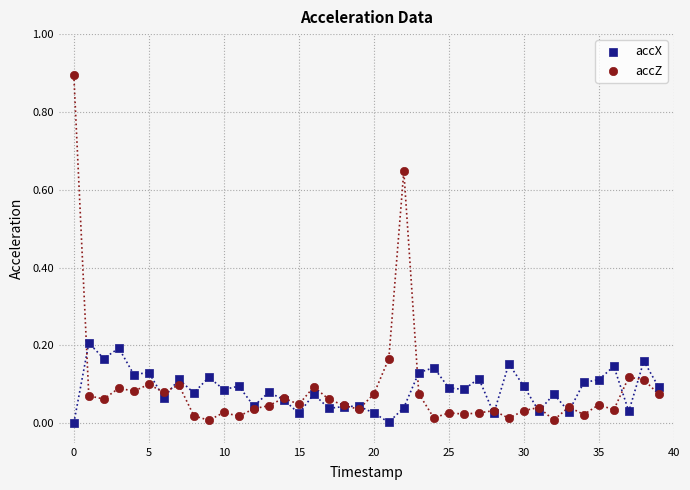

Which series reaches the maximum Y coordinate?

accZ